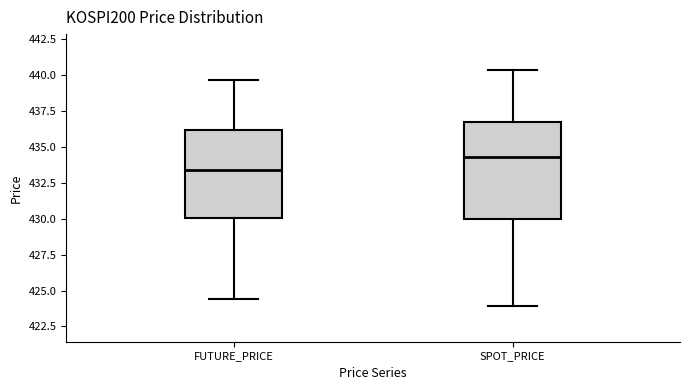

Where does the upper whisker of the box for FUTURE_PRICE end on the y-axis? The values are not printed on the chart, so give them approximately, as read against the axis.

439.5